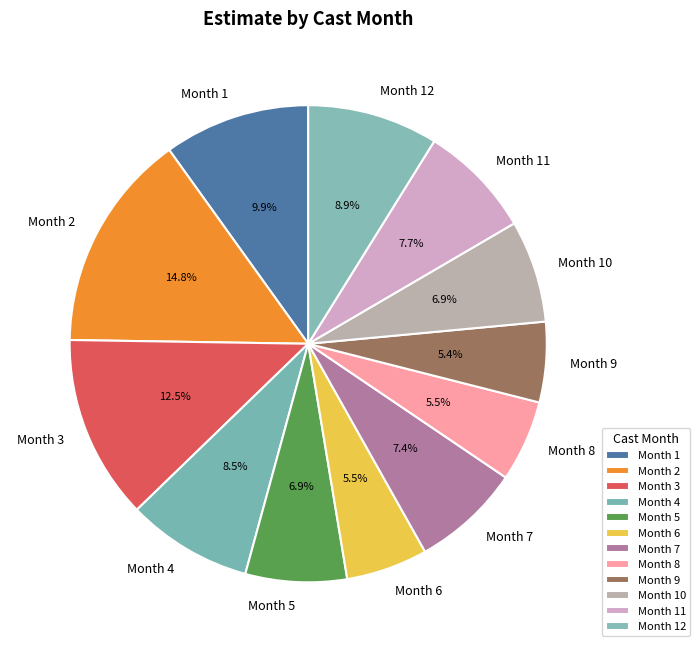

What portion of the pie excludes Month 9?

94.6%